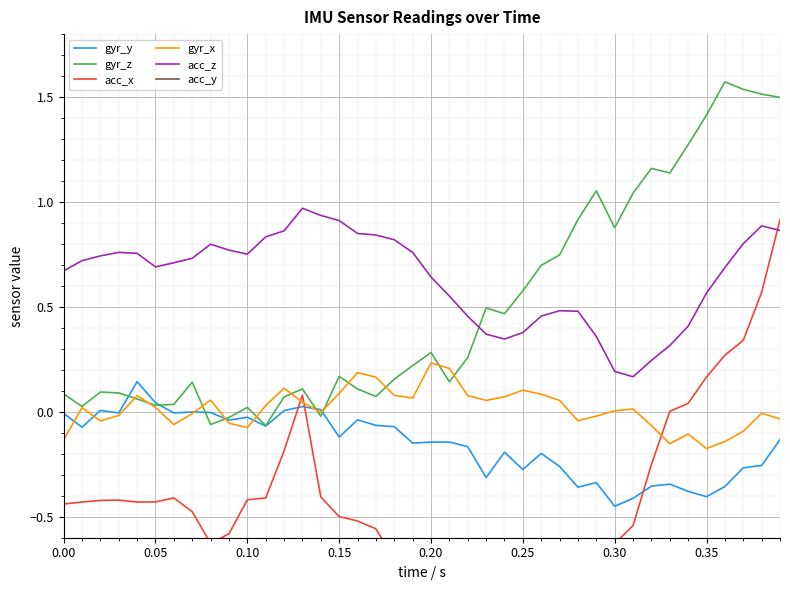

True or false: acc_z and gyr_y cross at least once.

False